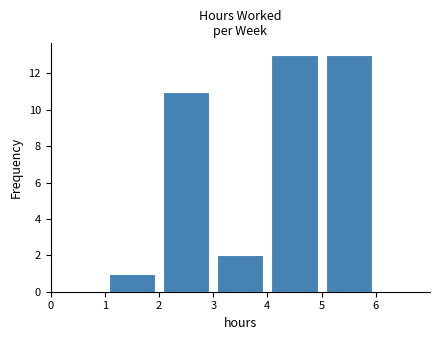

Reading left to right, list every bar in this chart as the range it spans on the x-axis followed by its height. The values are not printed on the chart, so give them approximately, as read against the axis.

1 to 2: 1
2 to 3: 11
3 to 4: 2
4 to 5: 13
5 to 6: 13